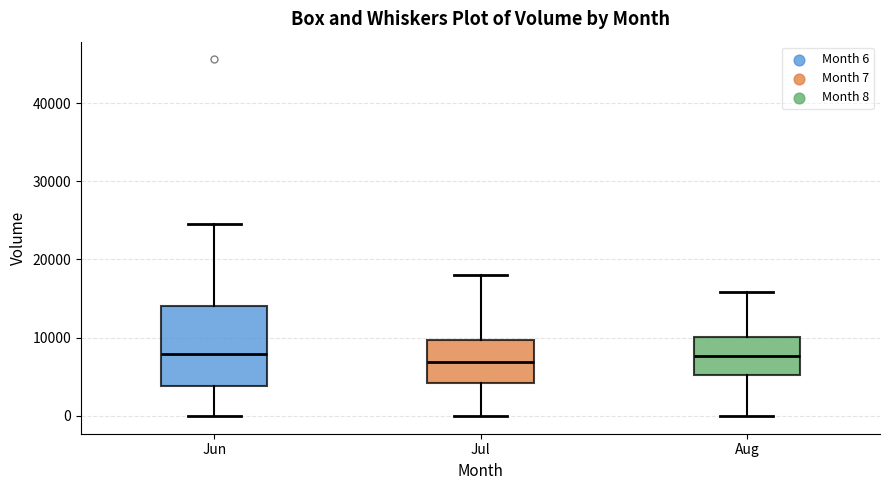

Which box is the tallest, from its lower edge to its upper edge?

Jun